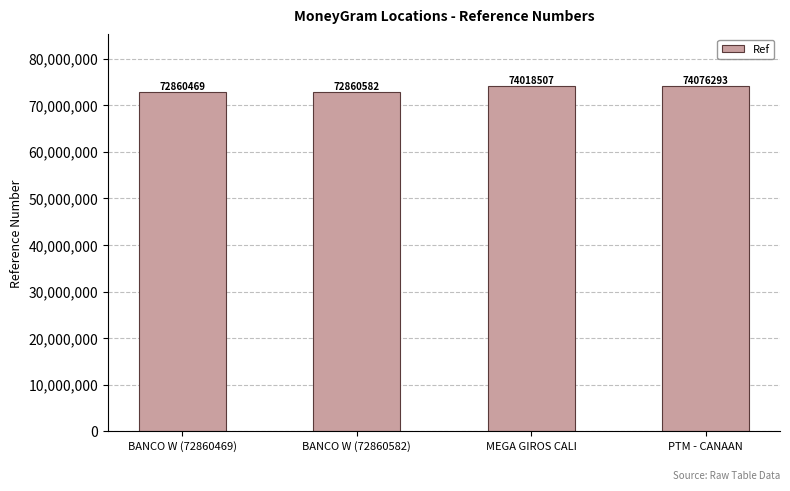

What is the change in value from BANCO W (72860582) to PTM - CANAAN?

+1215711